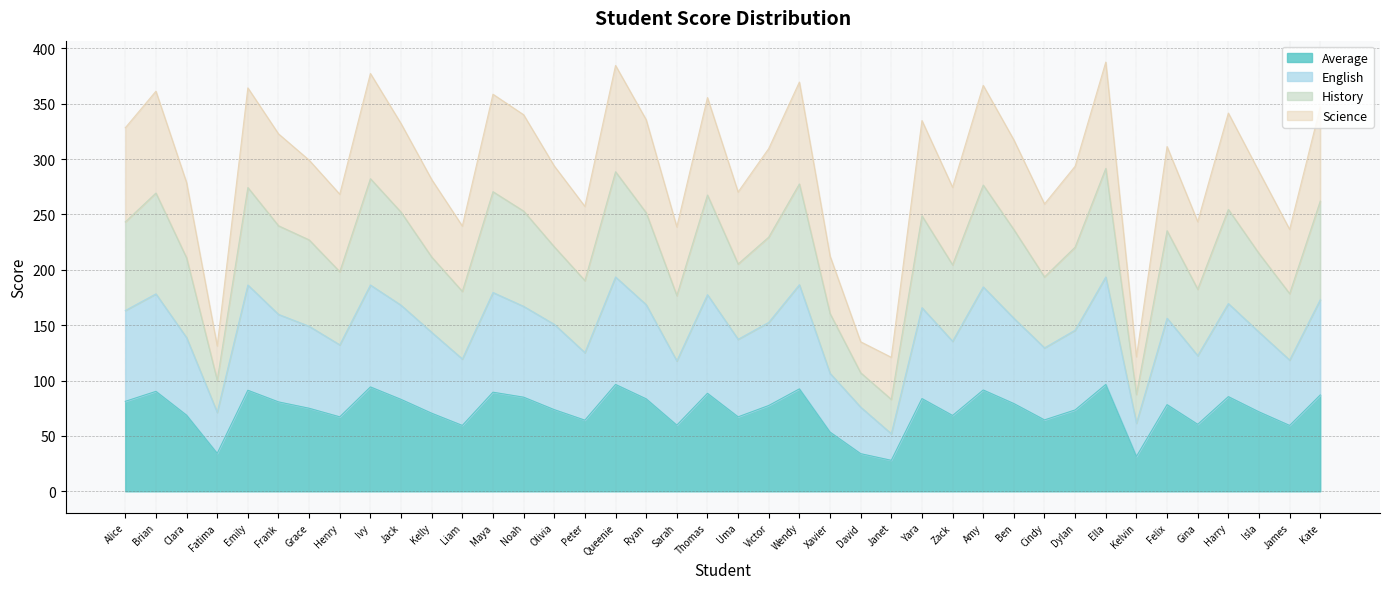

What is the total value across all series at Clara?

278.8